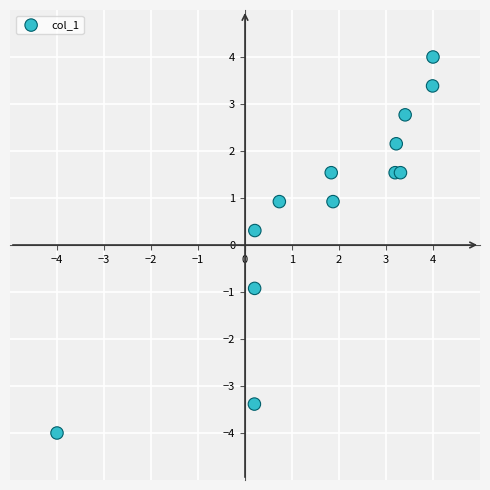

What Y value in the scatter plot is closest to 0?

0.3